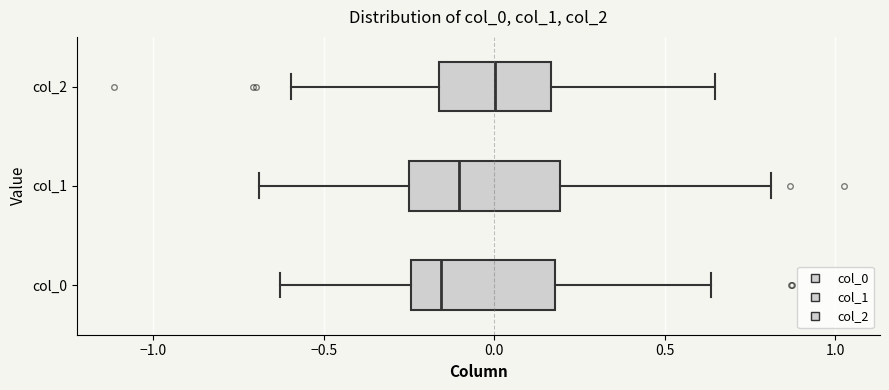

Reading bottom to top, read every box against the x-axis: the position of its median line, the range the box covers, and the ends of its whiskers. The values are not printed on the chart, so give them approximately, as read against the axis.

col_0: median -0.15, box -0.25 to 0.20, whiskers -0.65 to 0.65
col_1: median -0.10, box -0.25 to 0.20, whiskers -0.70 to 0.80
col_2: median 0.00, box -0.15 to 0.15, whiskers -0.60 to 0.65